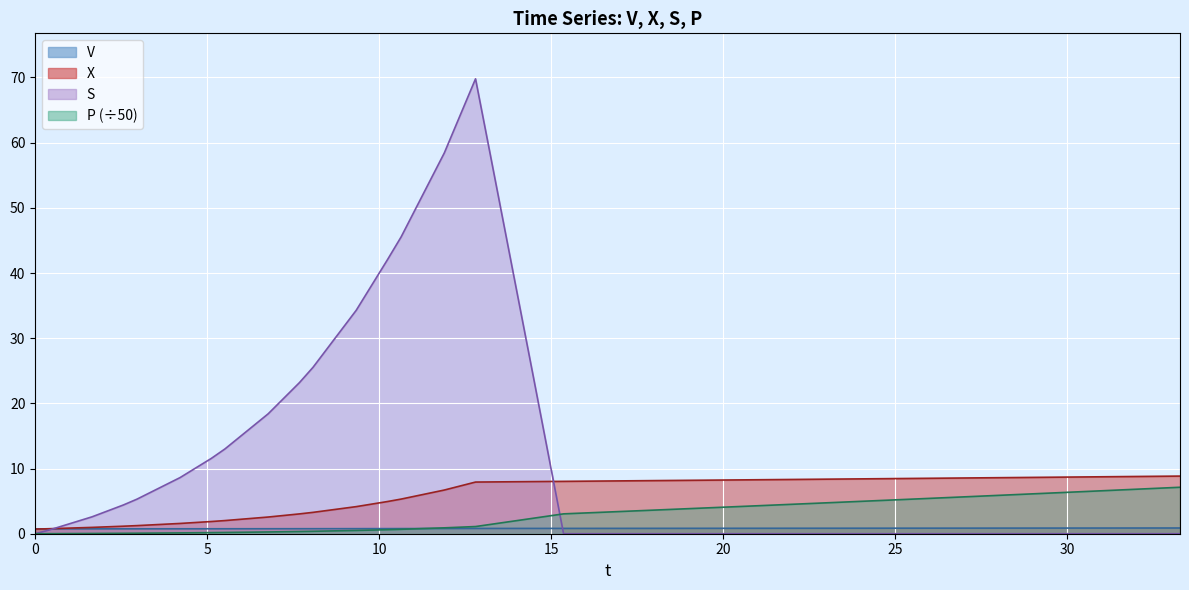

What is the greatest value displayed?

69.8